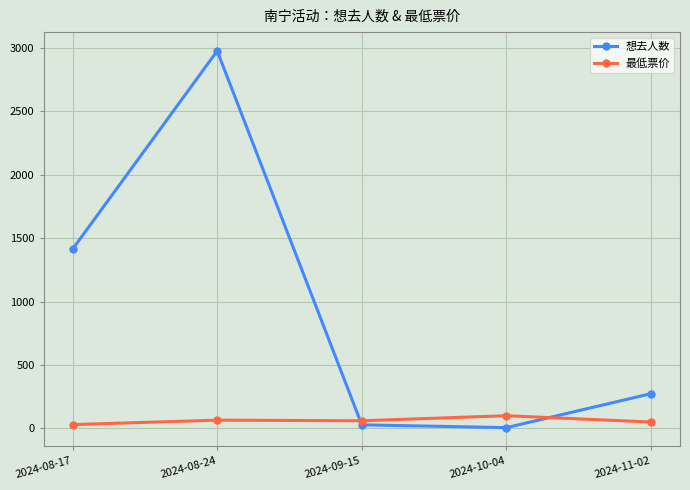

What is the spread (max minus min) of values at 2024-08-17?

1383.1